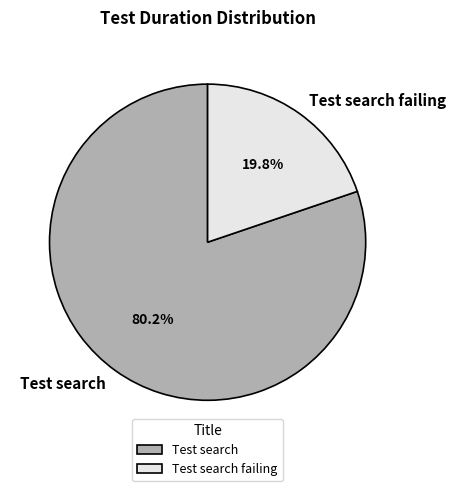

What percentage is the Test search slice, to the nearest percent?

80%